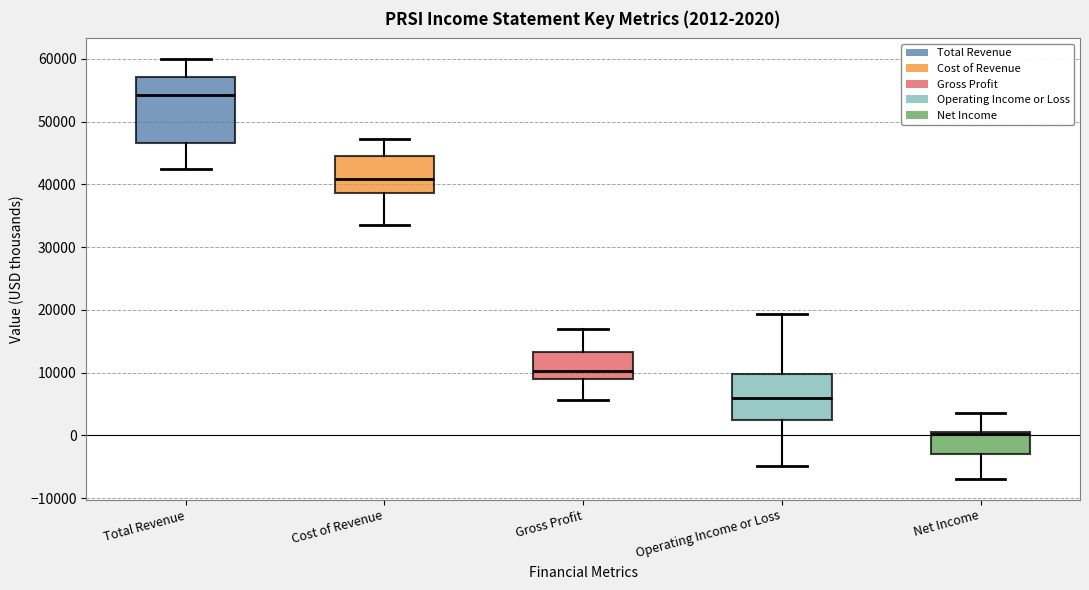

Which box's median line is the highest?

Total Revenue